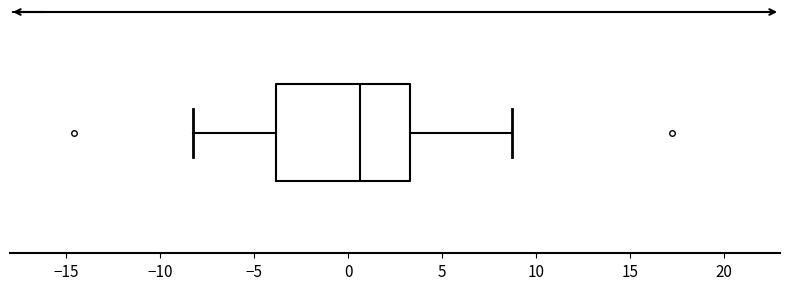

Transcribe this box plot: give where the median line is, the range the box spans, and where the two whiskers end, as read against the x-axis. The values are not printed on the chart, so give them approximately, as read against the axis.

median 0.5, box -4.0 to 3.5, whiskers -8.5 to 9.0